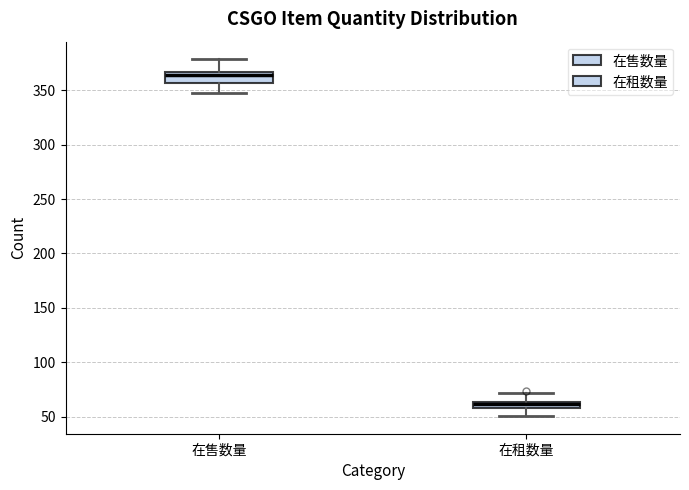

Where does the lower whisker of the box for 在租数量 end on the y-axis? The values are not printed on the chart, so give them approximately, as read against the axis.

50